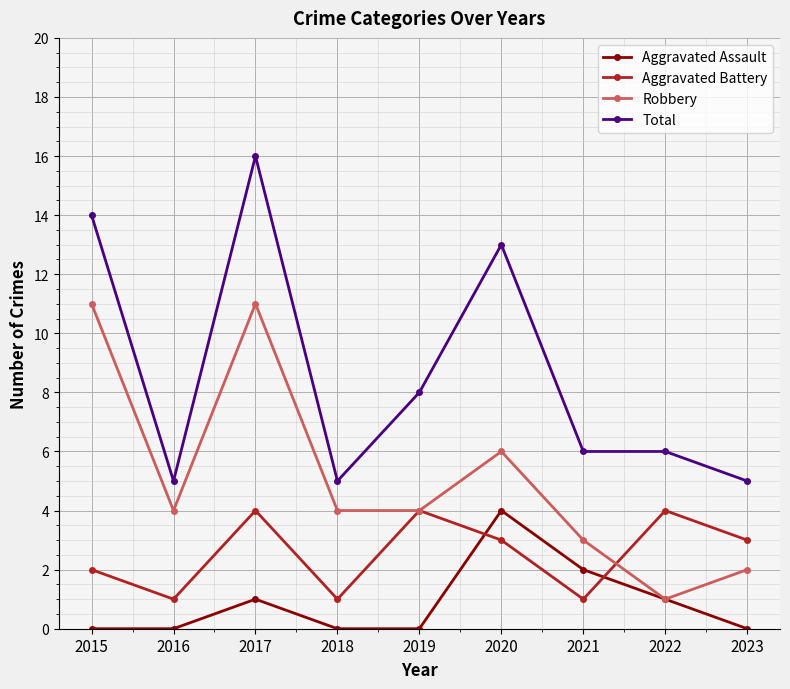

Does the chart display data point markers on the line(s)?

Yes